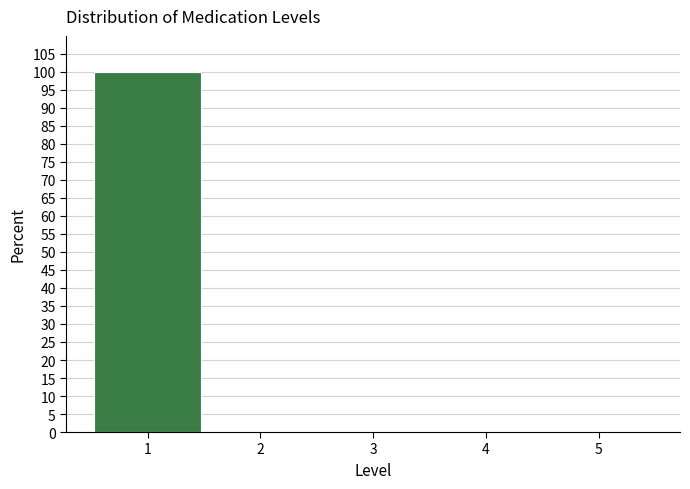

Reading left to right, list every bar in this chart as the range it spans on the x-axis followed by its height. The values are not printed on the chart, so give them approximately, as read against the axis.

0.5 to 1.5: 100
1.5 to 2.5: 0
2.5 to 3.5: 0
3.5 to 4.5: 0
4.5 to 5.5: 0